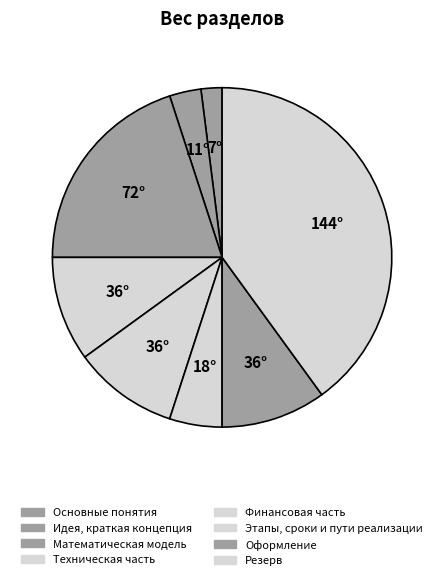

How many segments does this pie chart have?

8